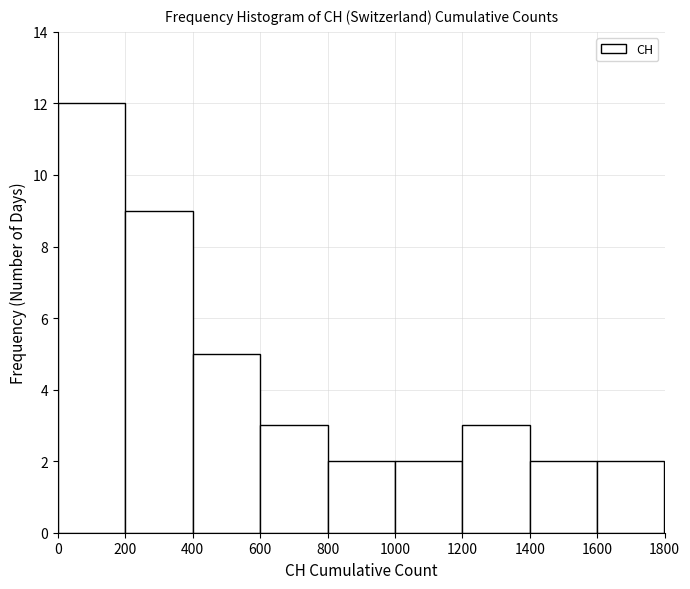

How tall is the bar that spans 400 to 600 on the x-axis? The values are not printed on the chart, so give them approximately, as read against the axis.

5